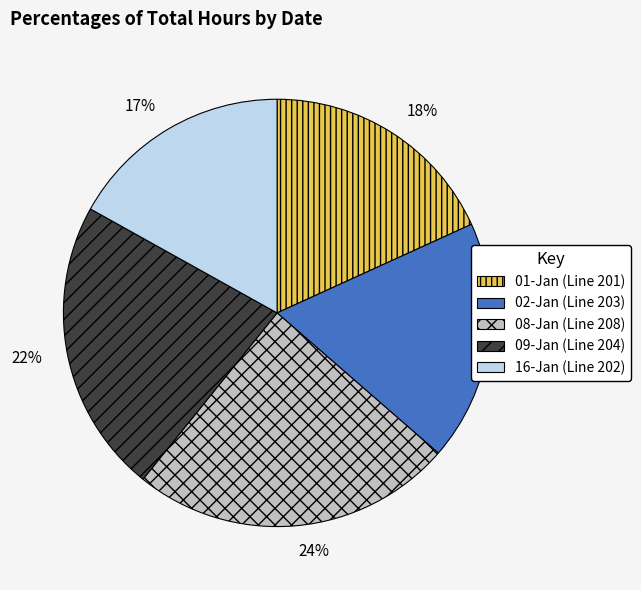

The 01-Jan (Line 201) slice represents 27% of the pie. True or false?

False